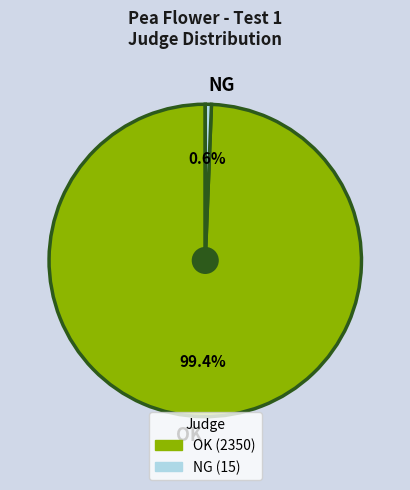

To the nearest percent, what is the average slice percentage?

50%